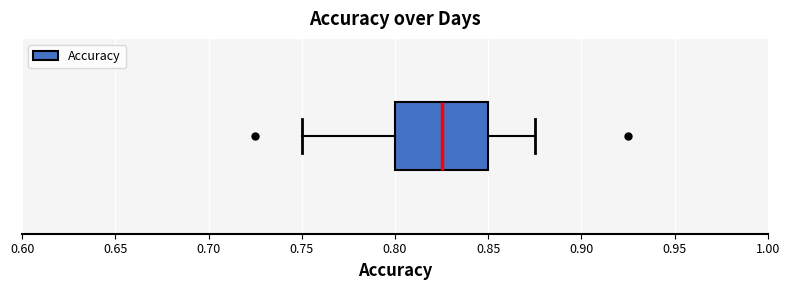

Read this box plot against the x-axis: the position of the median line, the range covered by the box, and the ends of both whiskers. The values are not printed on the chart, so give them approximately, as read against the axis.

median 0.825, box 0.800 to 0.850, whiskers 0.750 to 0.875